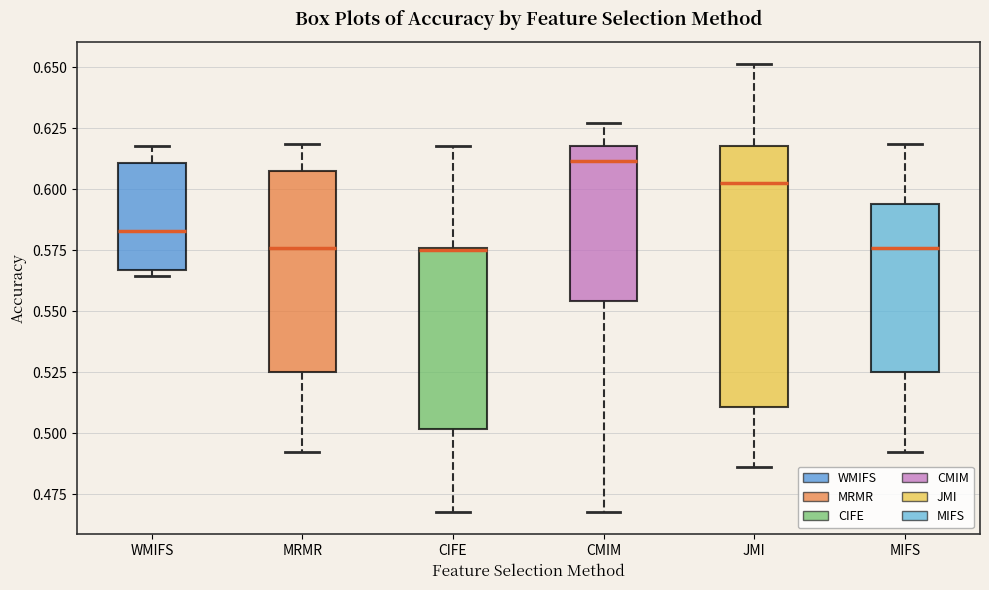

Comparing the boxes themselves (not the whiskers), which one is the tallest?

JMI